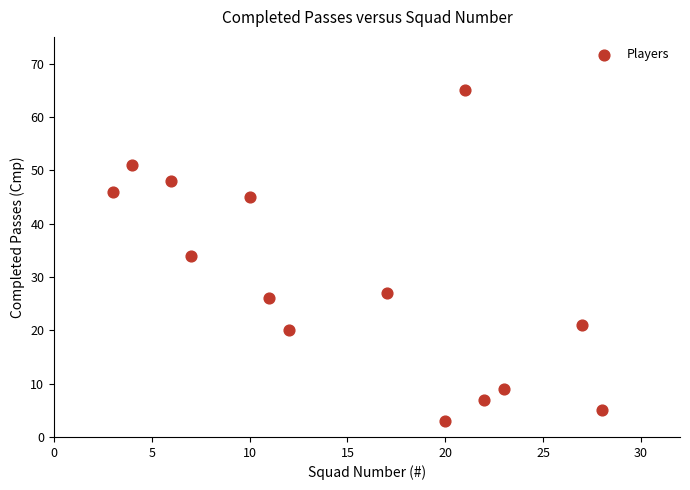

What is the range of Y values (max minus min)?

62